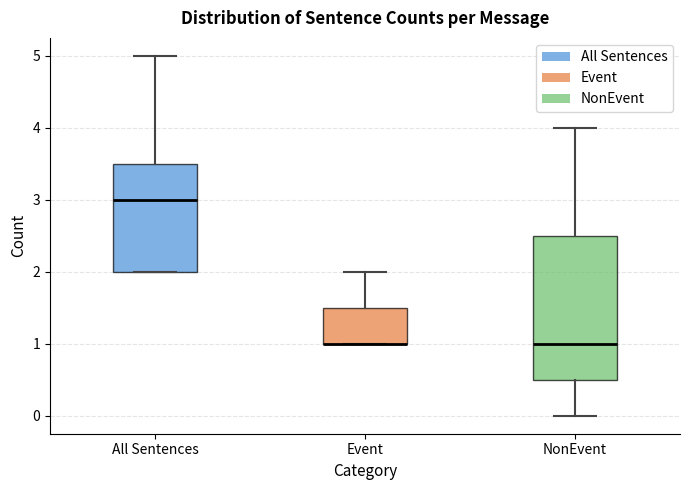

Reading left to right, transcribe this box plot: for each box, give where its median line is, the range the box spans, and where its two whiskers end, as read against the y-axis. The values are not printed on the chart, so give them approximately, as read against the axis.

All Sentences: median 3.0, box 2.0 to 3.5, whiskers 2.0 to 5.0
Event: median 1.0 (drawn on the box's lower edge), box 1.0 to 1.5, whiskers 1.0 to 2.0
NonEvent: median 1.0, box 0.5 to 2.5, whiskers 0.0 to 4.0